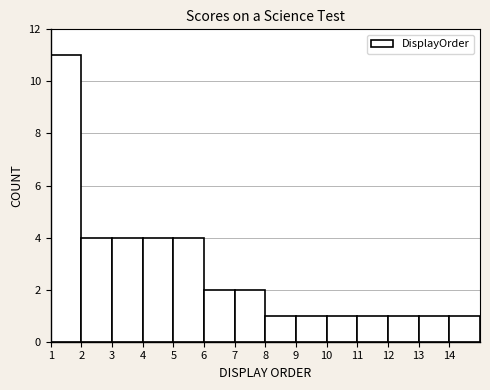

Reading left to right, list every bar in this chart as the range it spans on the x-axis followed by its height. The values are not printed on the chart, so give them approximately, as read against the axis.

1 to 2: 11
2 to 3: 4
3 to 4: 4
4 to 5: 4
5 to 6: 4
6 to 7: 2
7 to 8: 2
8 to 9: 1
9 to 10: 1
10 to 11: 1
11 to 12: 1
12 to 13: 1
13 to 14: 1
14 to 15: 1